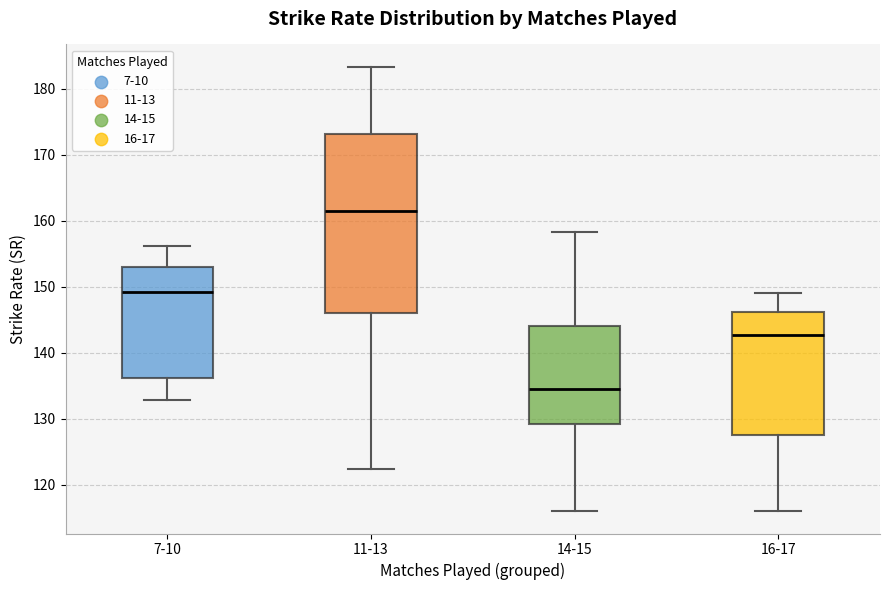

Where is the lower edge of the box for 14-15 on the y-axis? The values are not printed on the chart, so give them approximately, as read against the axis.

129